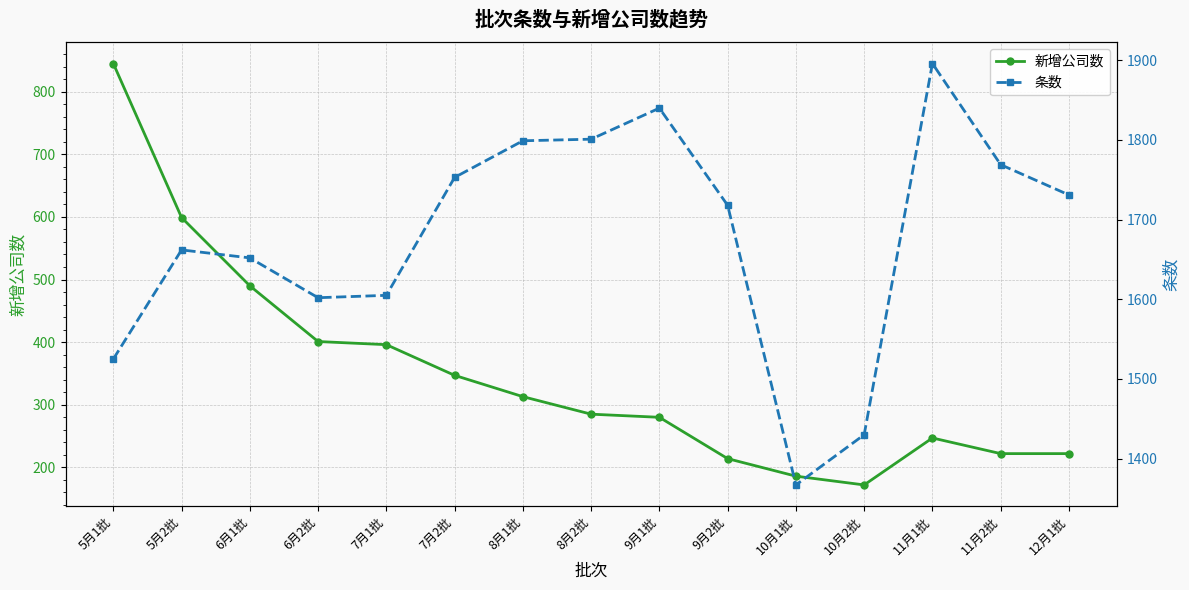

What is the difference between the highest and lowest values at 6月2批?

1201